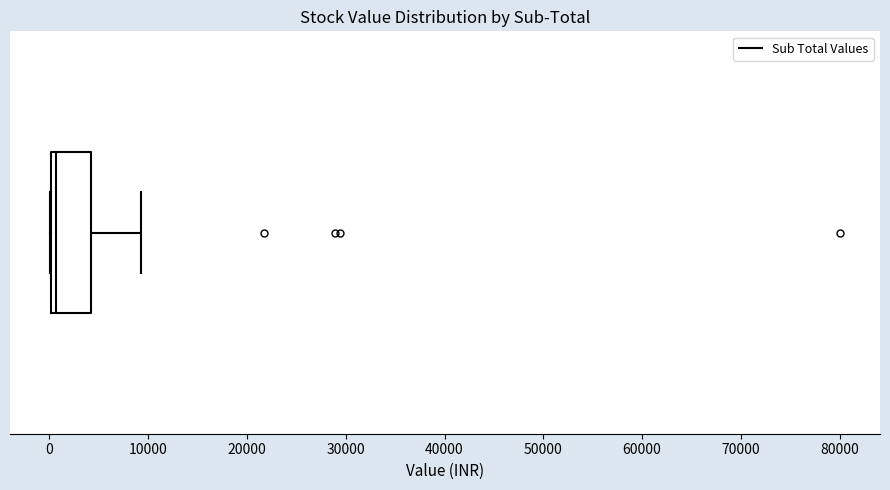

Read this box plot against the x-axis: the position of the median line, the range covered by the box, and the ends of both whiskers. The values are not printed on the chart, so give them approximately, as read against the axis.

median 1000, box 0 to 4000, whiskers 0 to 9000